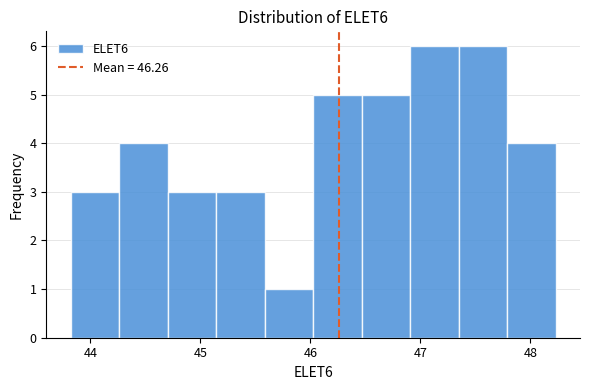

Reading left to right, transcribe this chart: for each bar, give the range it covers on the x-axis and its height. Neither the bar edges nor the heights are printed on the chart, so give them approximately, as read against the axes.

43.8 to 44.3: 3
44.3 to 44.7: 4
44.7 to 45.1: 3
45.1 to 45.6: 3
45.6 to 46.0: 1
46.0 to 46.5: 5
46.5 to 46.9: 5
46.9 to 47.3: 6
47.3 to 47.8: 6
47.8 to 48.2: 4